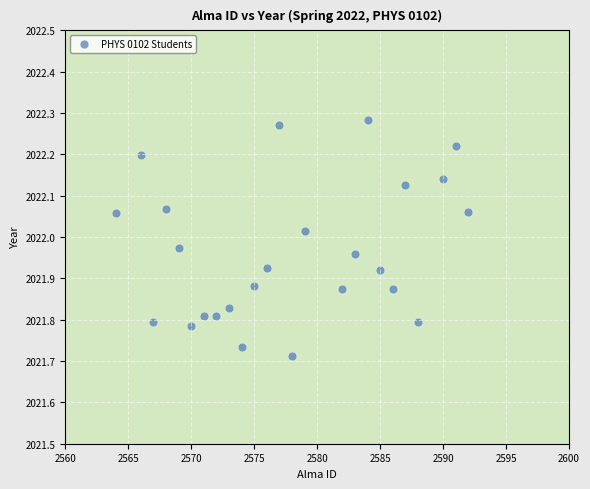

What is the range of X values (max minus min)?

28.0